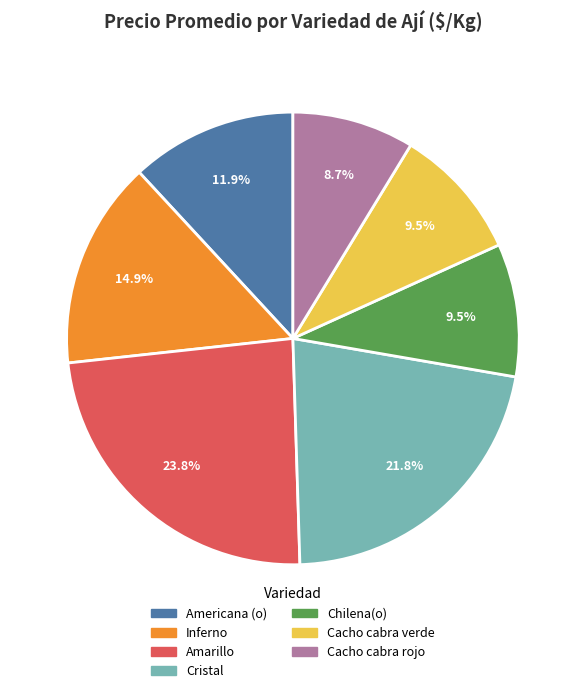

Is there any slice that represents more than half of the pie?

No